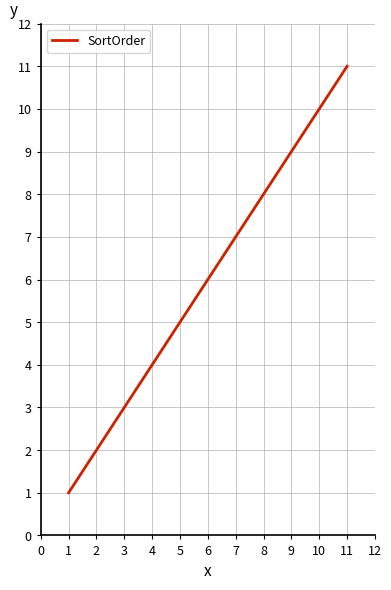

What is the average value?

6